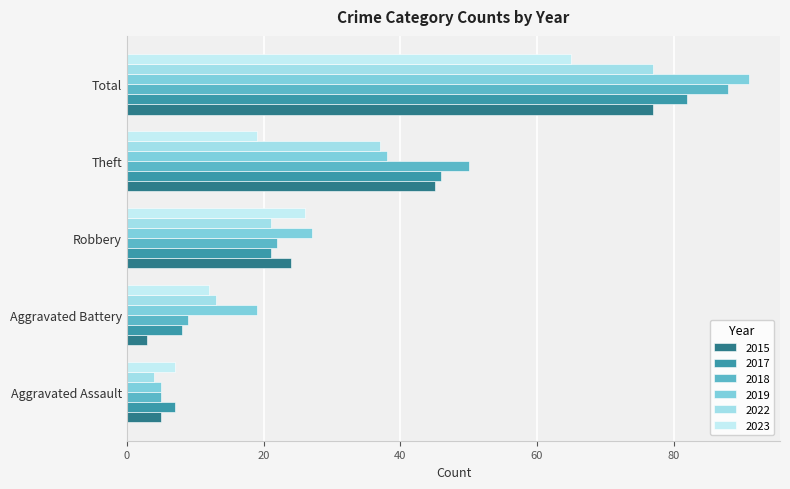

At Theft, list the series in order from smallest to largest.

2023, 2022, 2019, 2015, 2017, 2018